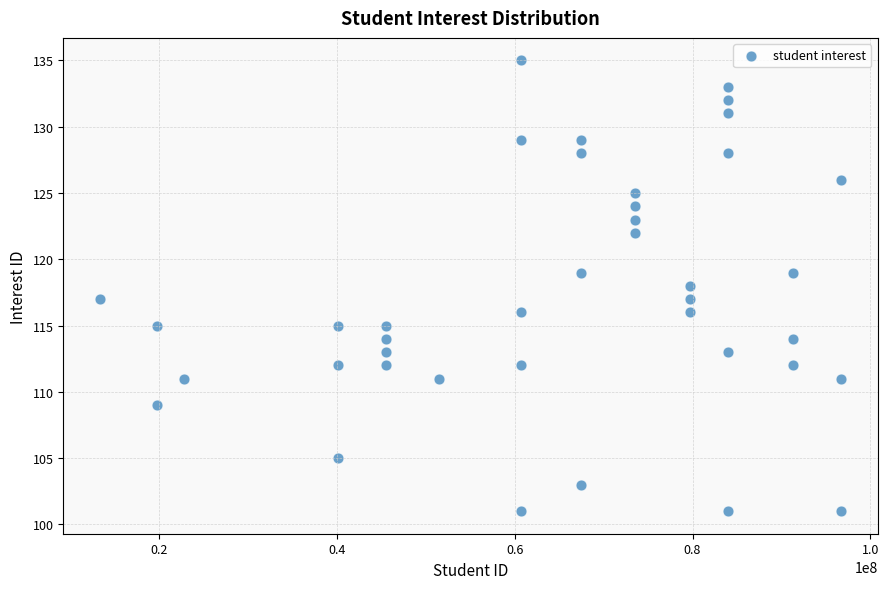

What is the range of Y values (max minus min)?

34